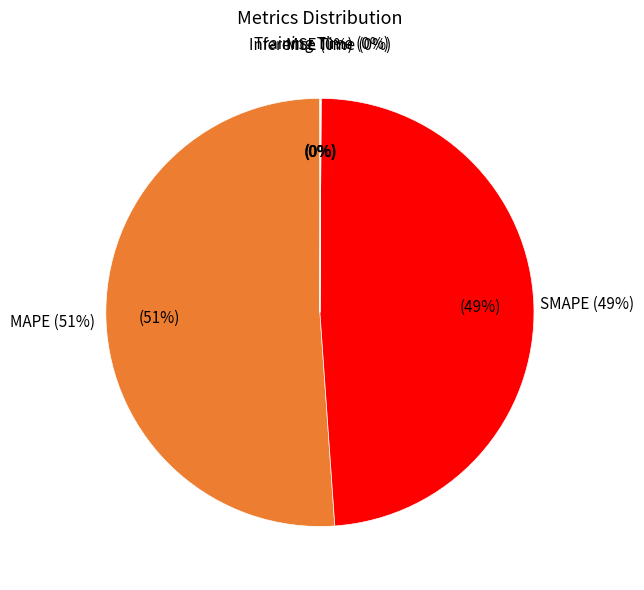

Which slice is the largest?

MAPE